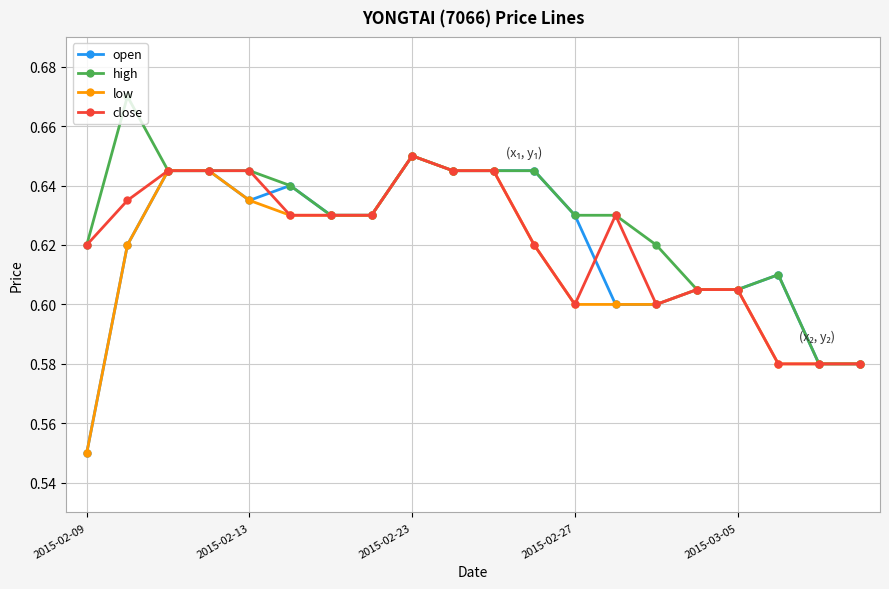

Which series has the largest total across all categories?

high